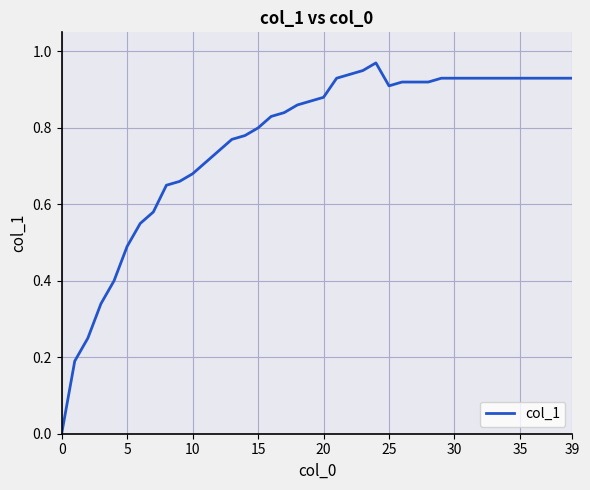

Reading right to left, transcribe all the data shown in this chart.

0.9	0.9	0.9	0.9	0.9	0.9	0.9	0.9	0.9	0.9	0.9	0.9	0.9	0.9	0.9	1.0	0.9	0.9	0.9	0.9	0.9	0.9	0.8	0.8	0.8	0.8	0.8	0.7	0.7	0.7	0.7	0.7	0.6	0.6	0.5	0.4	0.3	0.2	0.2	0.0